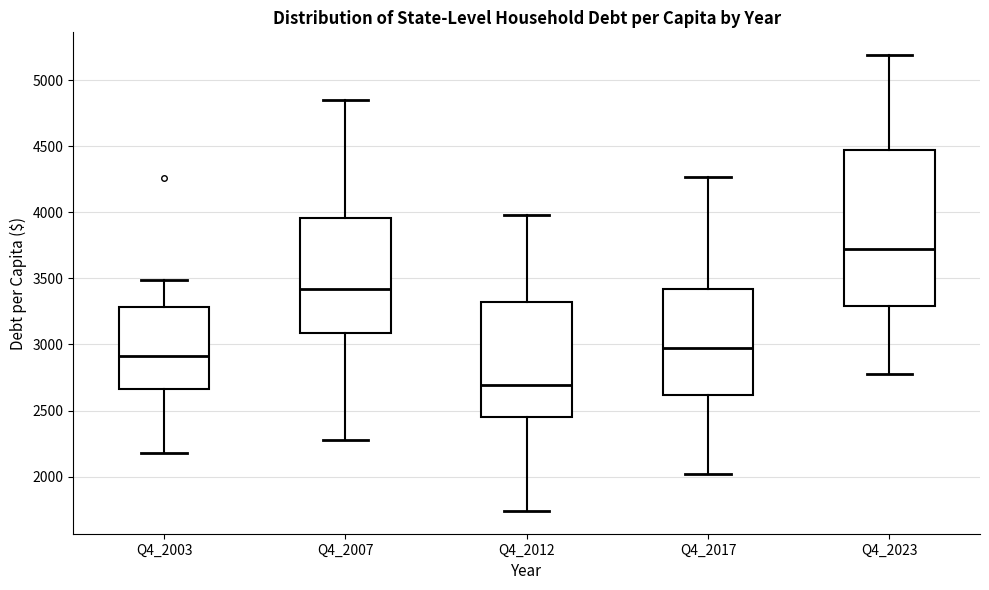

Which box's median line is the lowest?

Q4_2012